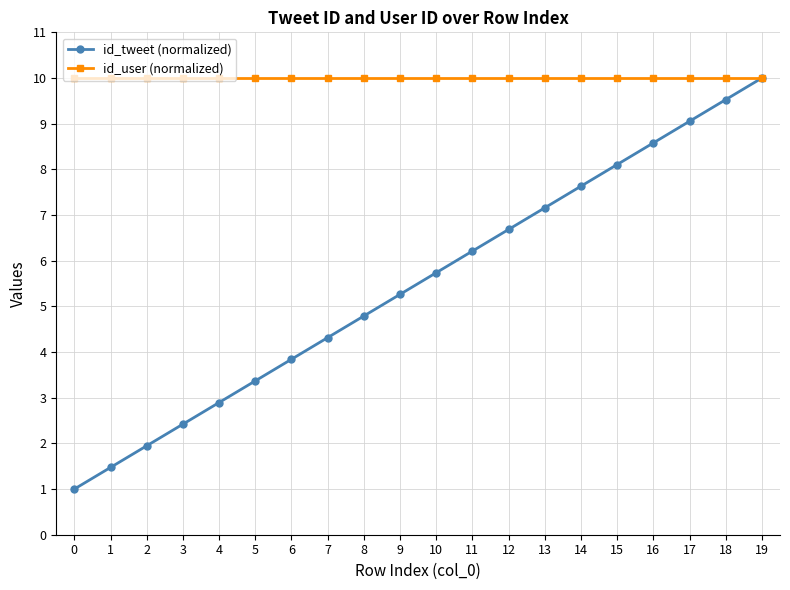

At which label does id_tweet (normalized) first exceed 5?

9